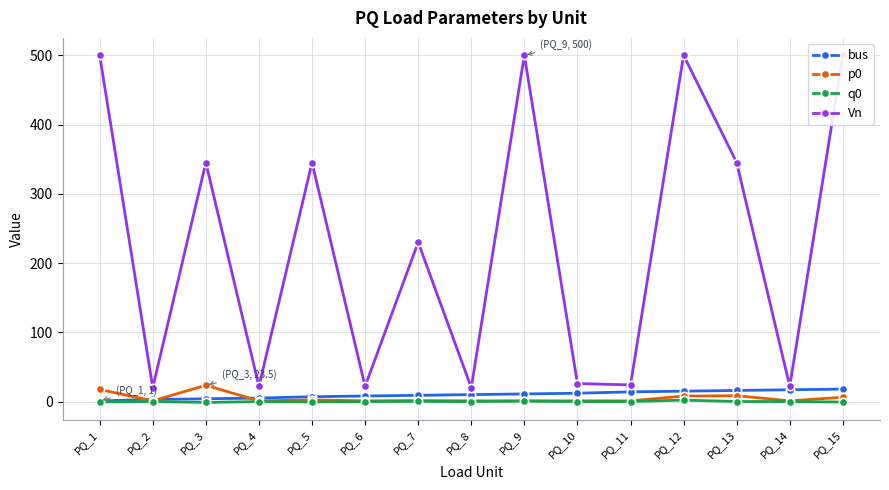

What is the difference between the second highest and second lowest values in the p0 series?

16.5